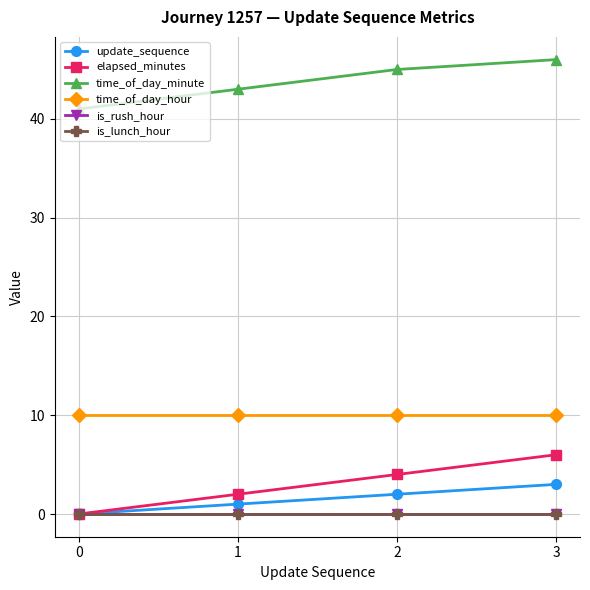

Reading left to right, extract all data points from this chart.

update_sequence: 0	1	2	3
elapsed_minutes: 0	2	4	6
time_of_day_minute: 41	43	45	46
time_of_day_hour: 10	10	10	10
is_rush_hour: 0	0	0	0
is_lunch_hour: 0	0	0	0